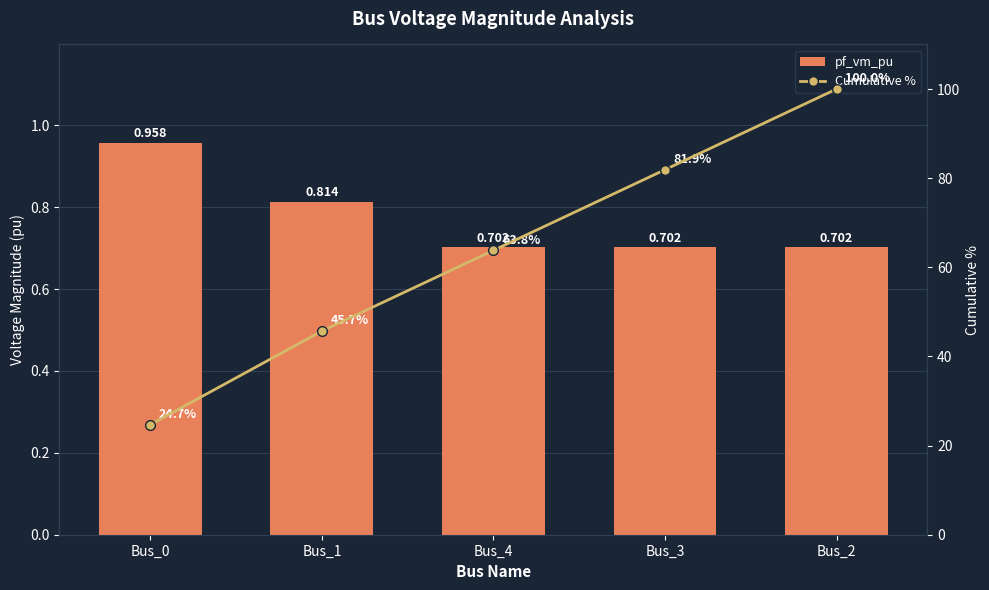

Is it true that Cumulative % equals 63.8 at Bus_4?

True